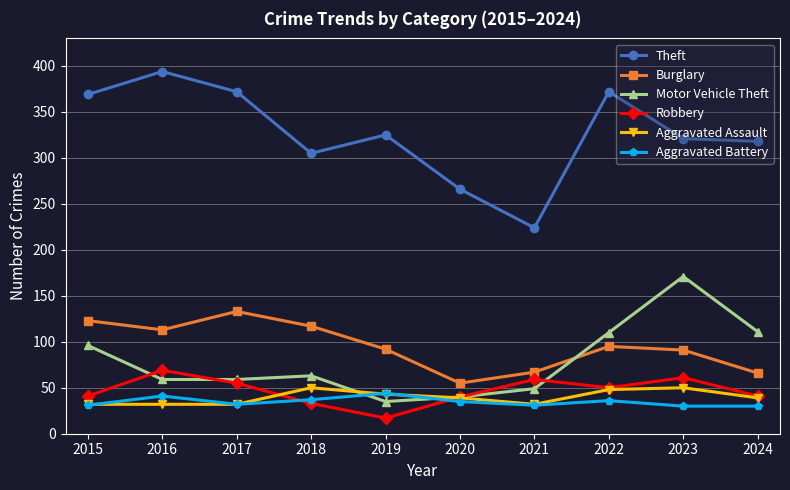

Is the value of Aggravated Battery at 2021 greater than the value of Robbery at 2019?

Yes